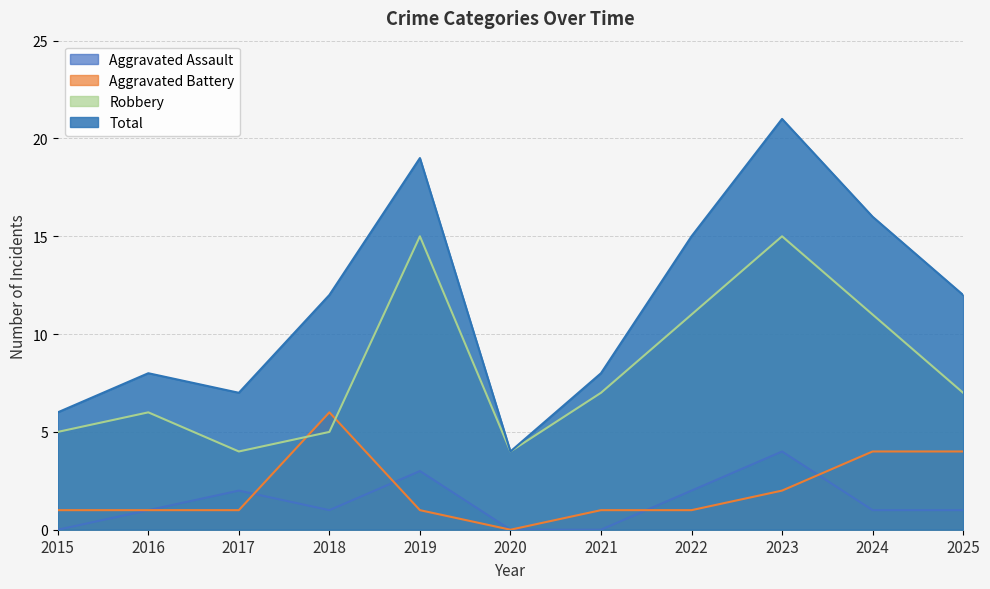

How many lines are shown in the chart?

4